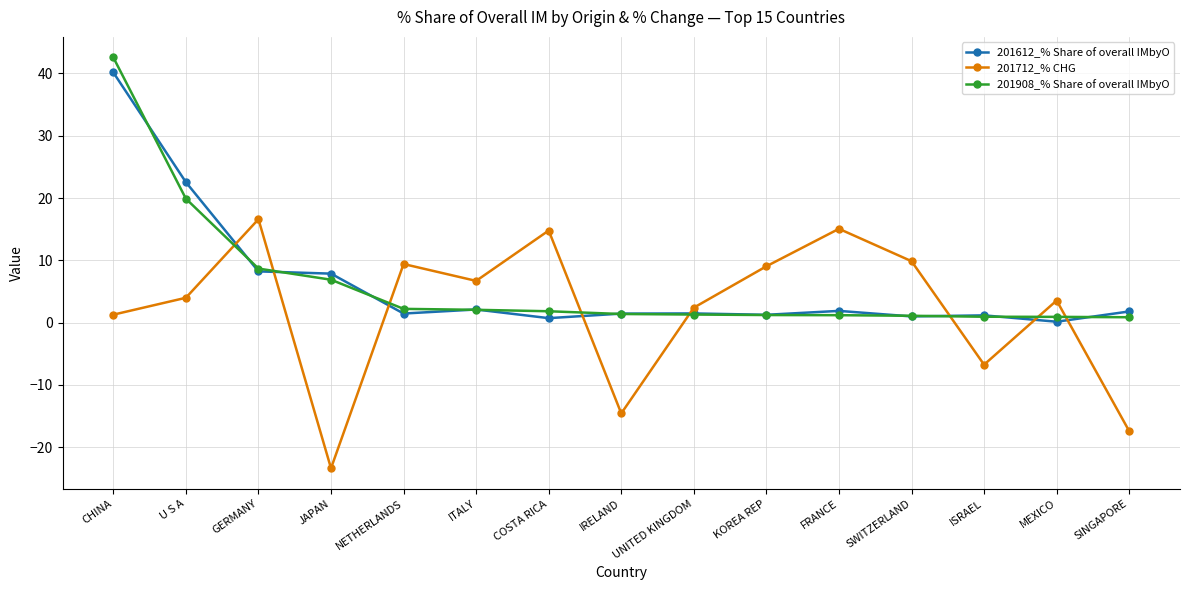

What is the maximum value shown in the chart?

42.6